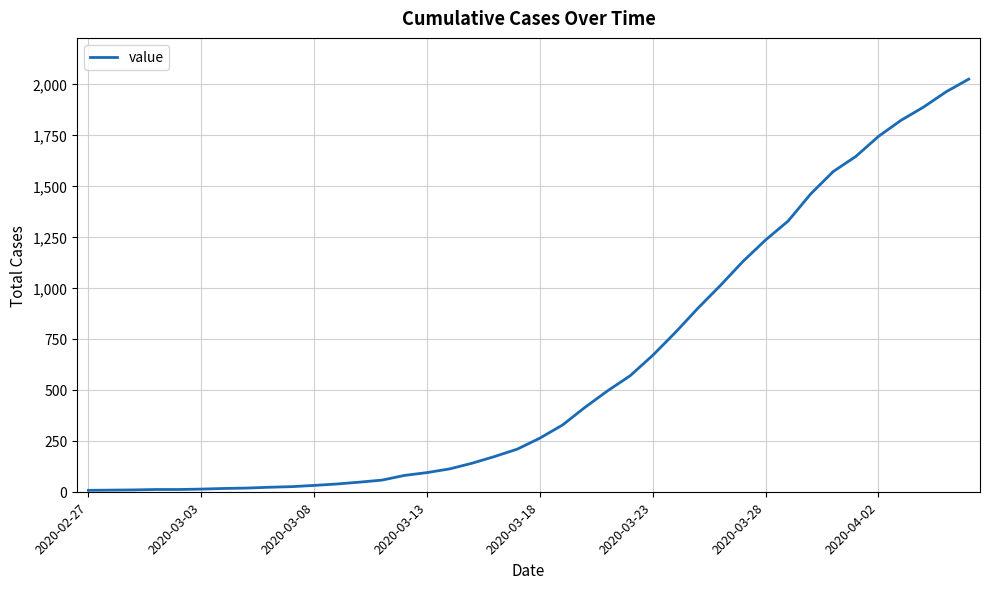

What is the greatest value displayed?

2024